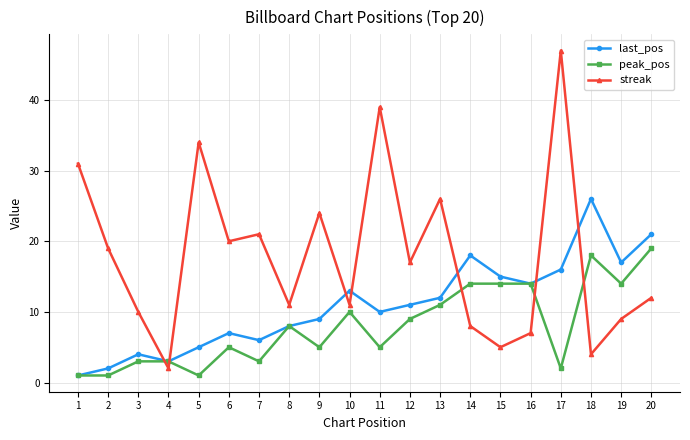

Reading left to right, transcribe all the data shown in this chart.

last_pos: 1=1	2=2	3=4	4=3	5=5	6=7	7=6	8=8	9=9	10=13	11=10	12=11	13=12	14=18	15=15	16=14	17=16	18=26	19=17	20=21
peak_pos: 1=1	2=1	3=3	4=3	5=1	6=5	7=3	8=8	9=5	10=10	11=5	12=9	13=11	14=14	15=14	16=14	17=2	18=18	19=14	20=19
streak: 1=31	2=19	3=10	4=2	5=34	6=20	7=21	8=11	9=24	10=11	11=39	12=17	13=26	14=8	15=5	16=7	17=47	18=4	19=9	20=12